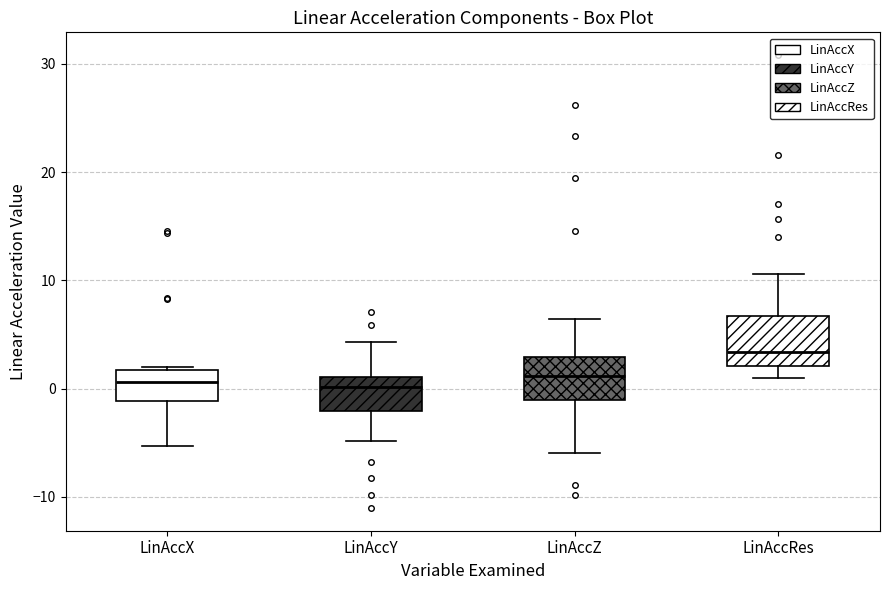

Where does the upper whisker of the box for LinAccY end on the y-axis? The values are not printed on the chart, so give them approximately, as read against the axis.

4